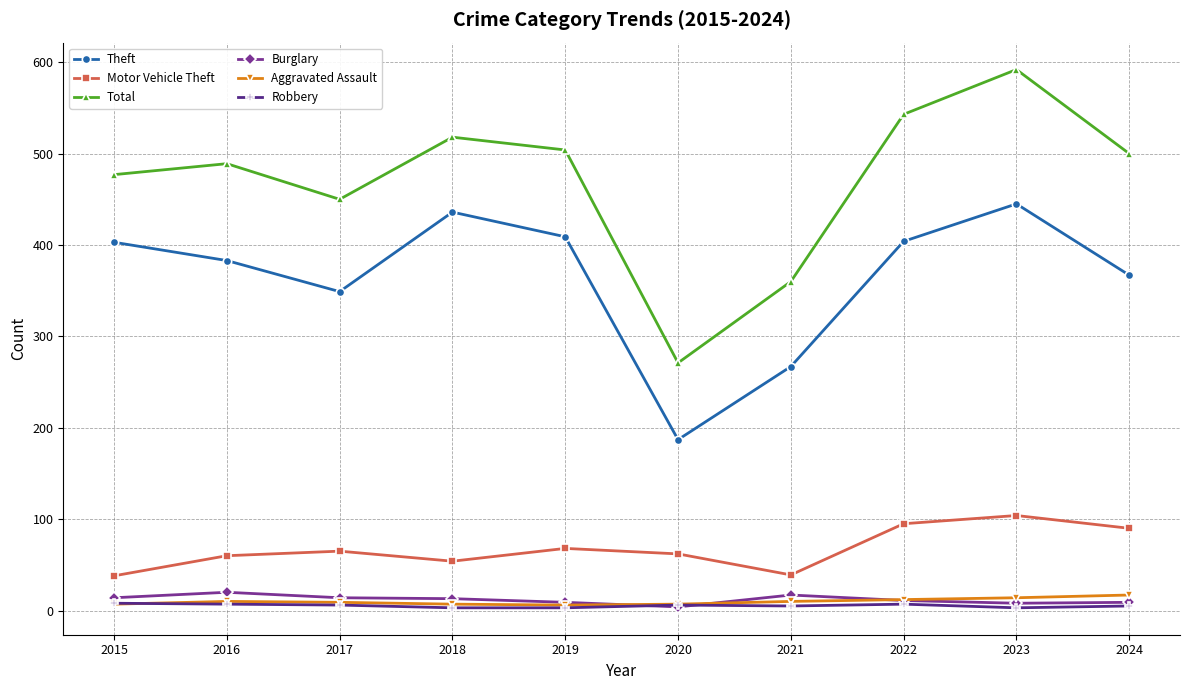

Which category has the highest value across all series?

2023